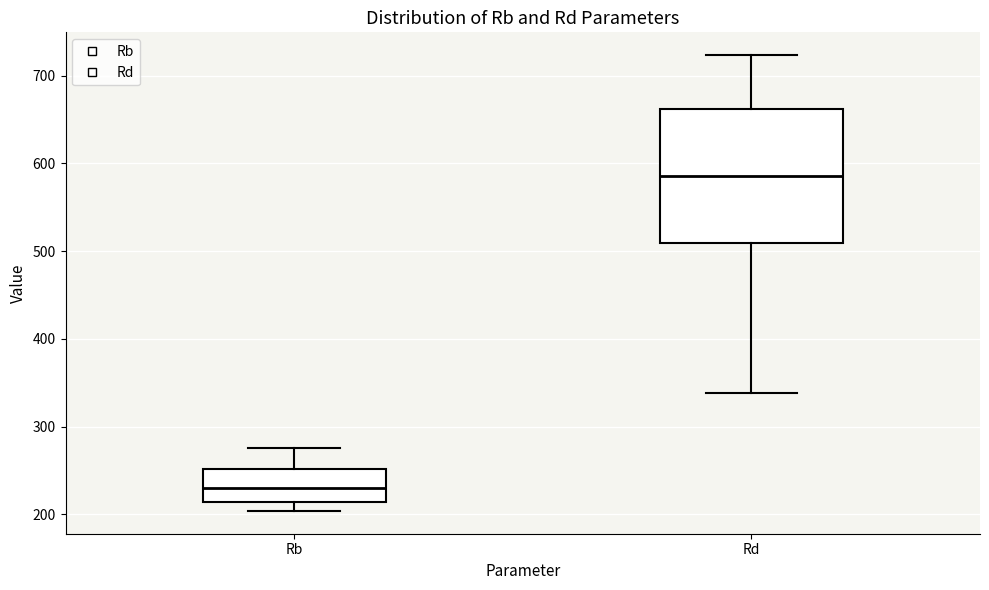

Where is the upper edge of the box for Rd on the y-axis? The values are not printed on the chart, so give them approximately, as read against the axis.

660